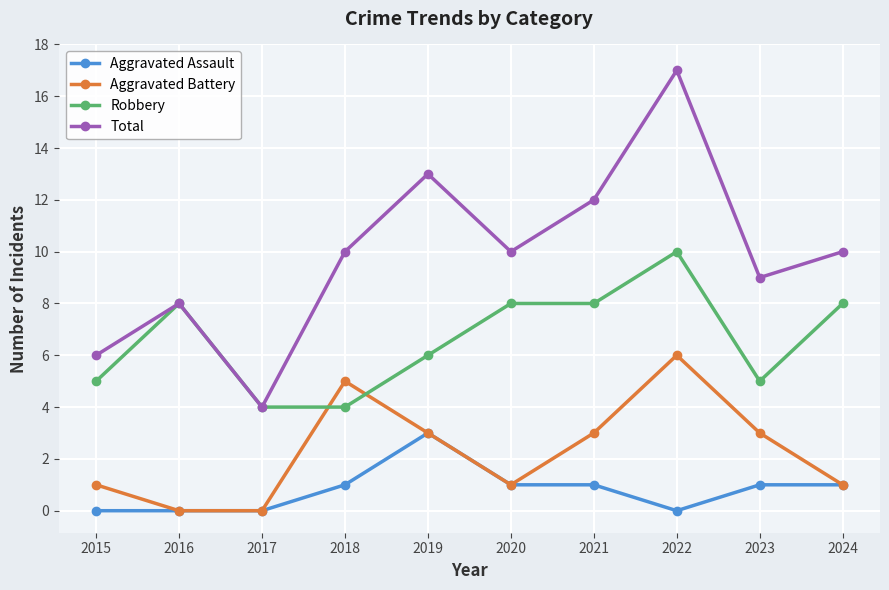

Does the chart have visible grid lines?

Yes